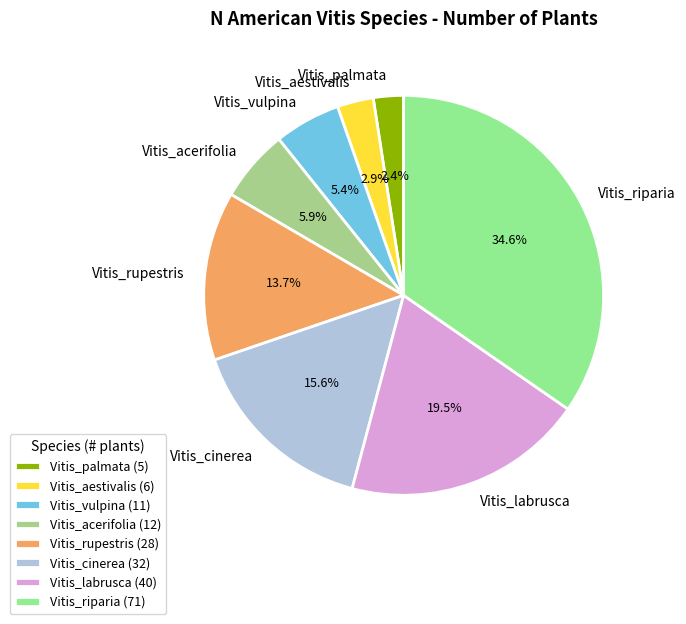

What percentage is the Vitis_aestivalis slice, to the nearest percent?

3%